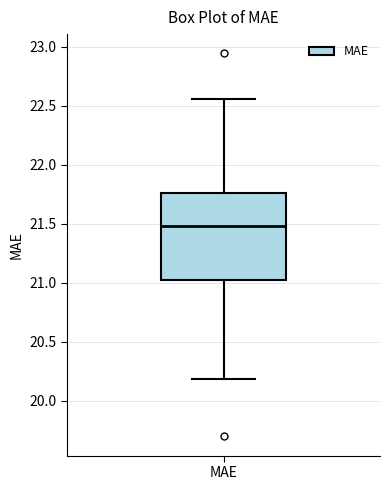

Where does the median line of the box for MAE sit on the y-axis? The values are not printed on the chart, so give them approximately, as read against the axis.

21.50